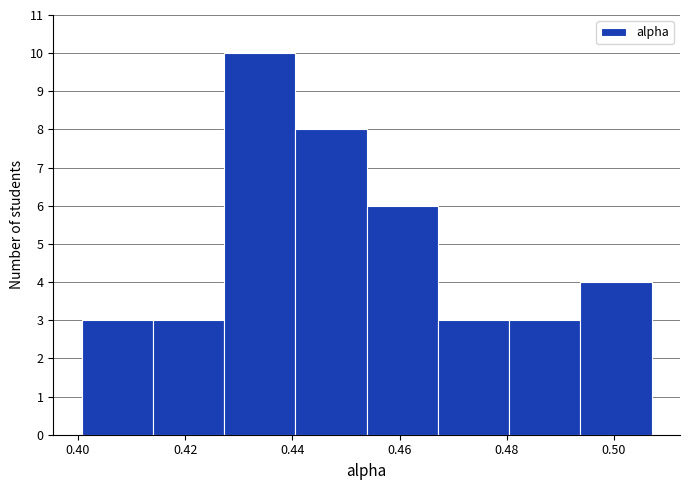

Reading left to right, transcribe this chart: for each bar, give the range it covers on the x-axis and its height. Neither the bar edges nor the heights are printed on the chart, so give them approximately, as read against the axes.

0.400 to 0.414: 3
0.414 to 0.428: 3
0.428 to 0.440: 10
0.440 to 0.454: 8
0.454 to 0.468: 6
0.468 to 0.480: 3
0.480 to 0.494: 3
0.494 to 0.506: 4